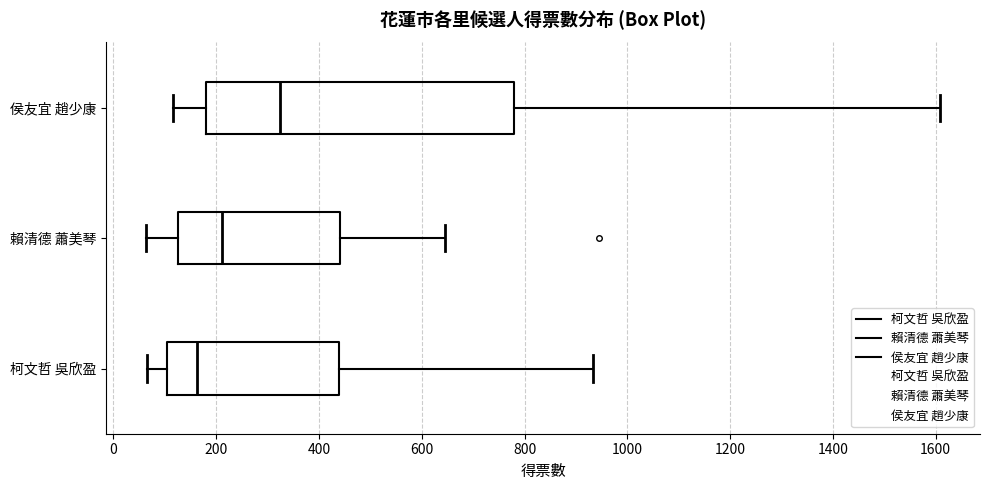

Reading bottom to top, read every box against the x-axis: the position of its median line, the range the box covers, and the ends of its whiskers. The values are not printed on the chart, so give them approximately, as read against the axis.

柯文哲 吳欣盈: median 160, box 100 to 440, whiskers 60 to 940
賴清德 蕭美琴: median 220, box 120 to 440, whiskers 60 to 640
侯友宜 趙少康: median 320, box 180 to 780, whiskers 120 to 1600